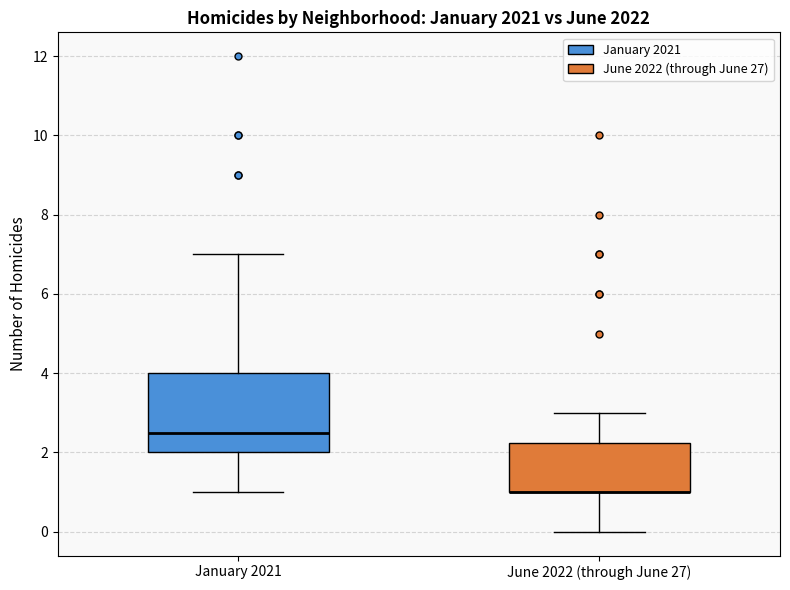

Reading left to right, read every box against the y-axis: the position of its median line, the range the box covers, and the ends of its whiskers. The values are not printed on the chart, so give them approximately, as read against the axis.

January 2021: median 2.6, box 2.0 to 4.0, whiskers 1.0 to 7.0
June 2022 (through June 27): median 1.0 (drawn on the box's lower edge), box 1.0 to 2.2, whiskers 0.0 to 3.0